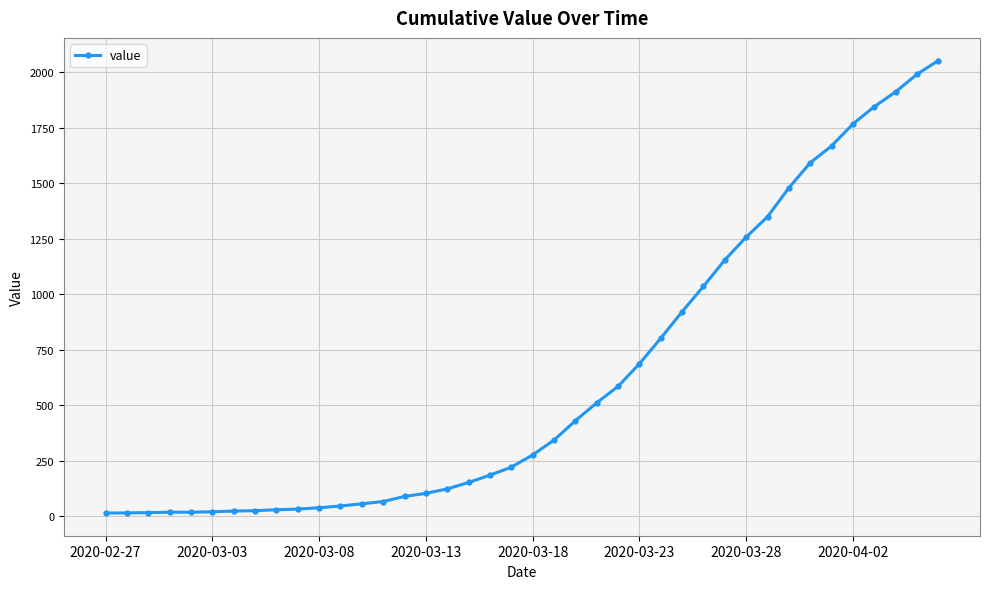

What is the maximum value shown in the chart?

2053